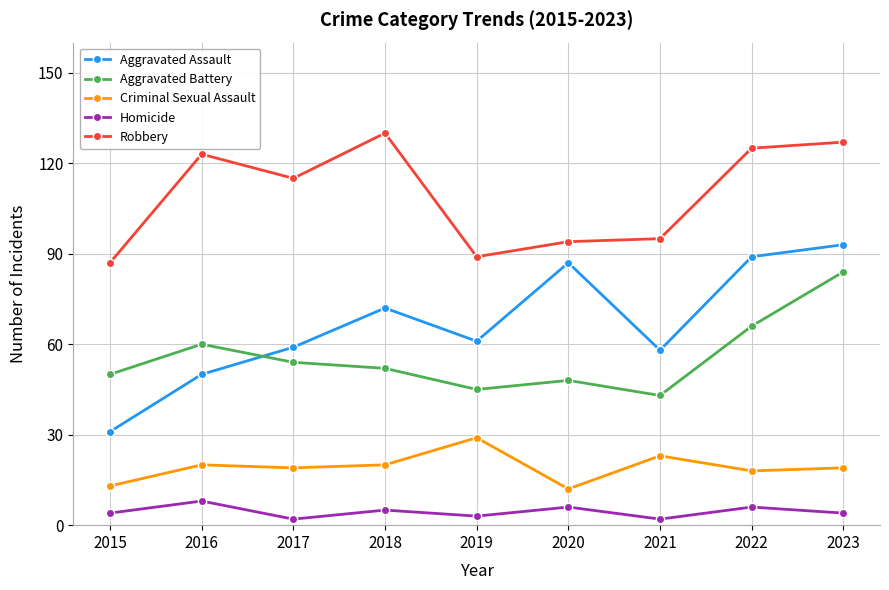

What is the approximate value of Homicide at 2021?

2